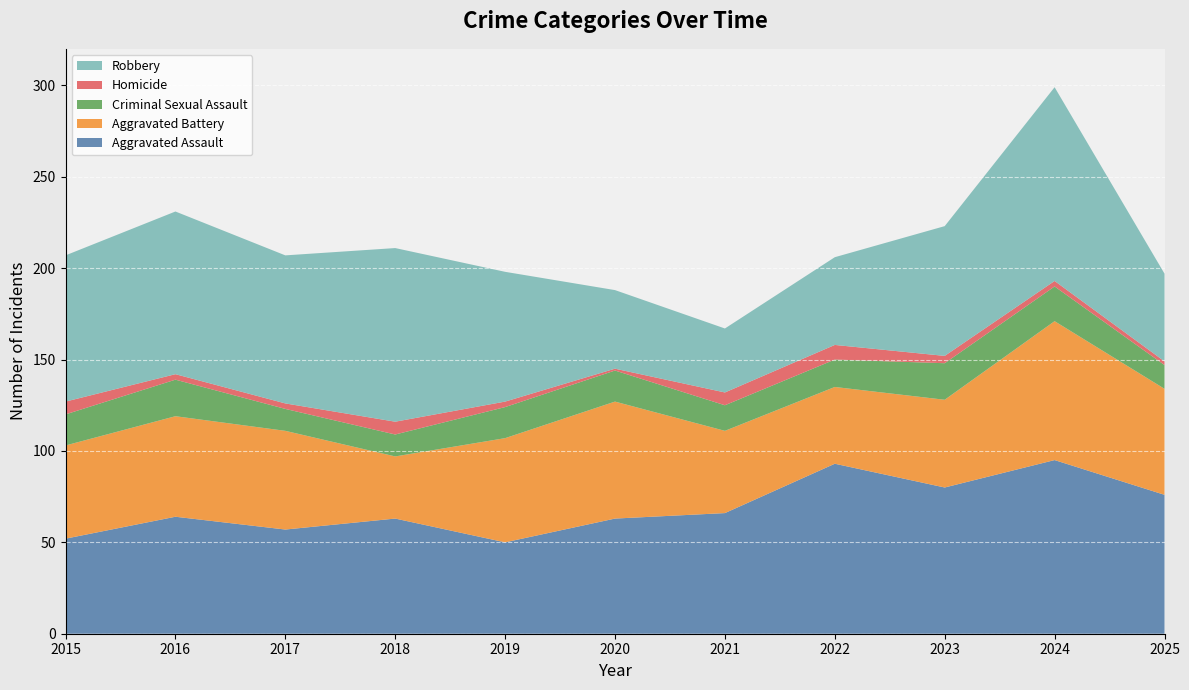

Reading left to right, transcribe all the data shown in this chart.

Aggravated Assault: 2015=52	2016=64	2017=57	2018=63	2019=50	2020=63	2021=66	2022=93	2023=80	2024=95	2025=76
Aggravated Battery: 2015=51	2016=55	2017=54	2018=34	2019=57	2020=64	2021=45	2022=42	2023=48	2024=76	2025=58
Criminal Sexual Assault: 2015=17	2016=20	2017=12	2018=12	2019=17	2020=17	2021=14	2022=15	2023=20	2024=19	2025=13
Homicide: 2015=7	2016=3	2017=3	2018=7	2019=3	2020=1	2021=7	2022=8	2023=4	2024=3	2025=2
Robbery: 2015=80	2016=89	2017=81	2018=95	2019=71	2020=43	2021=35	2022=48	2023=71	2024=106	2025=48